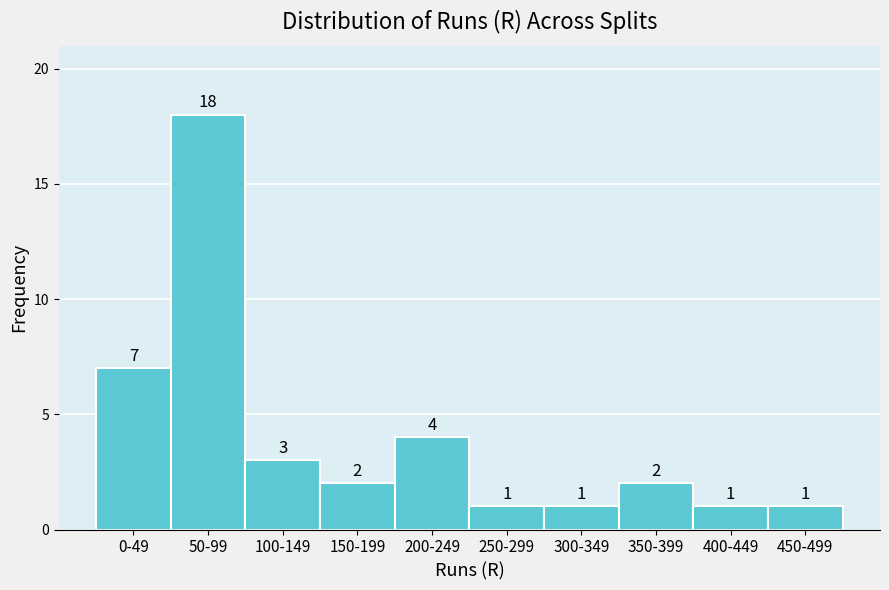

Reading right to left, transcribe all the data shown in this chart.

1	1	2	1	1	4	2	3	18	7